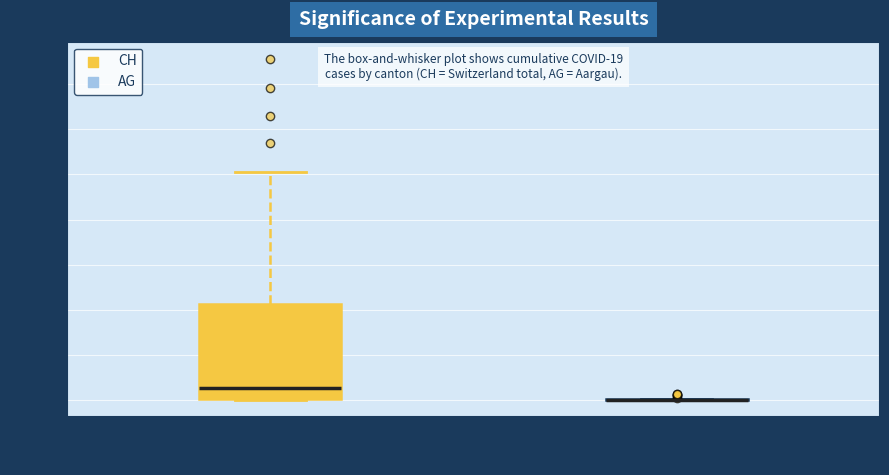

Which box is the tallest, from its lower edge to its upper edge?

CH